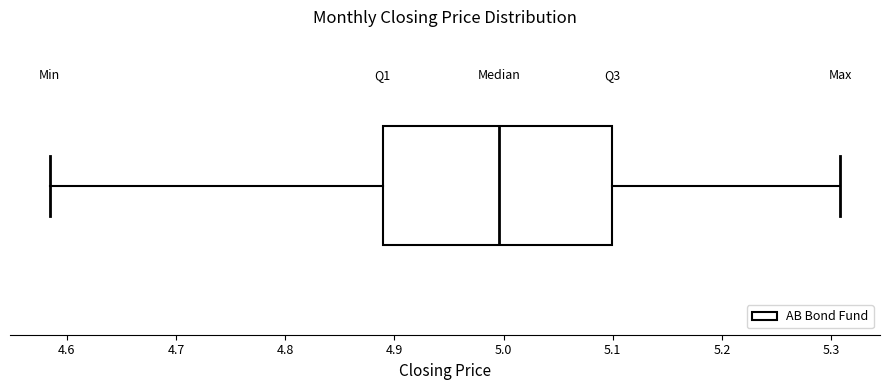

Transcribe this box plot: give where the median line is, the range the box spans, and where the two whiskers end, as read against the x-axis. The values are not printed on the chart, so give them approximately, as read against the axis.

median 5.00, box 4.89 to 5.10, whiskers 4.58 to 5.31